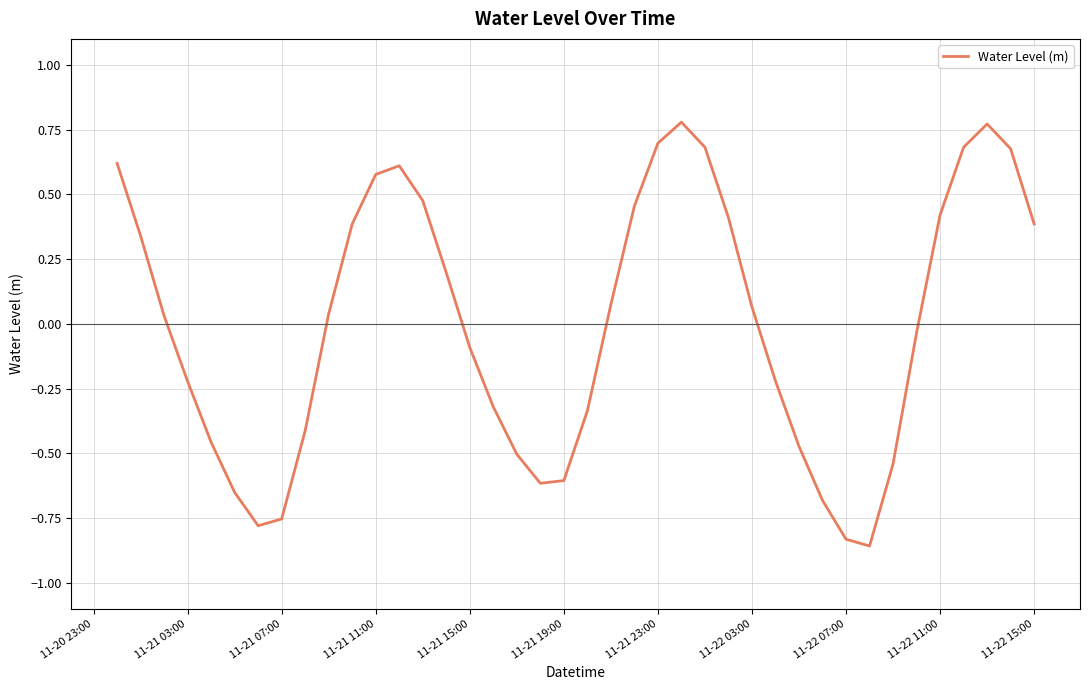

True or false: the data shows 0.7 at 11-21 23:00.

True